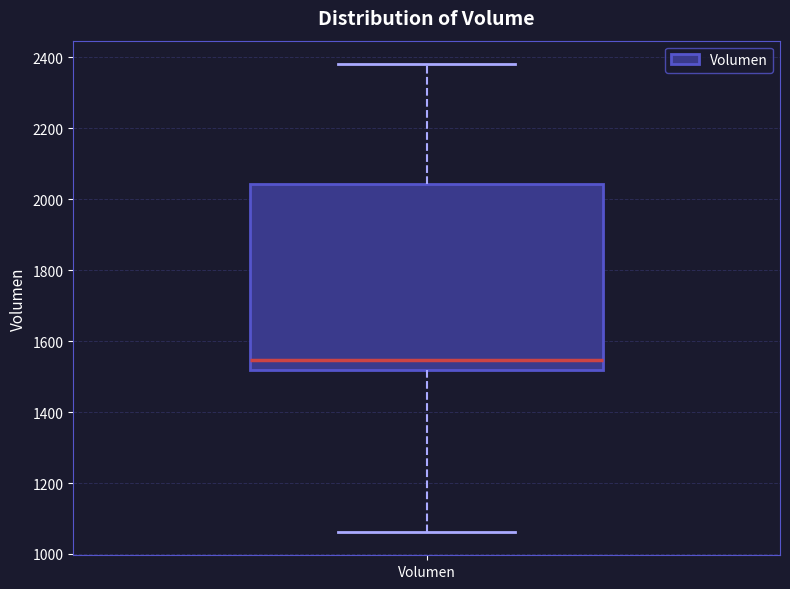

Read this box plot against the y-axis: the position of the median line, the range covered by the box, and the ends of both whiskers. The values are not printed on the chart, so give them approximately, as read against the axis.

median 1540, box 1520 to 2040, whiskers 1060 to 2380